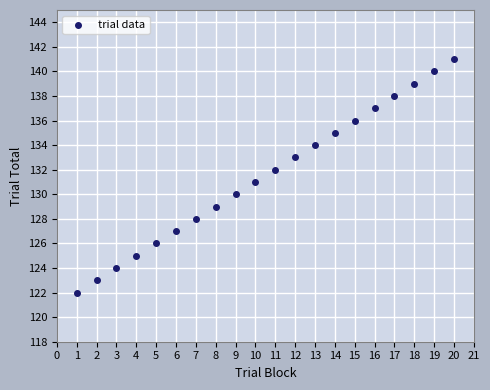

What is the range of X values (max minus min)?

19